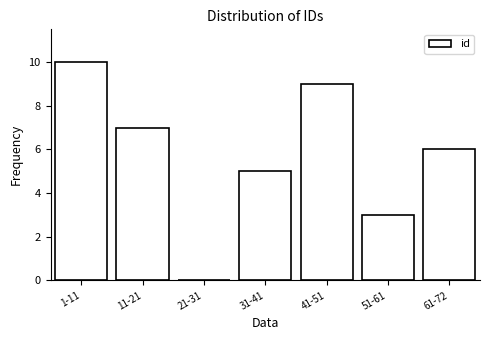

Reading left to right, what are all the values shown in this chart?

1-11=10	11-21=7	21-31=0	31-41=5	41-51=9	51-61=3	61-72=6